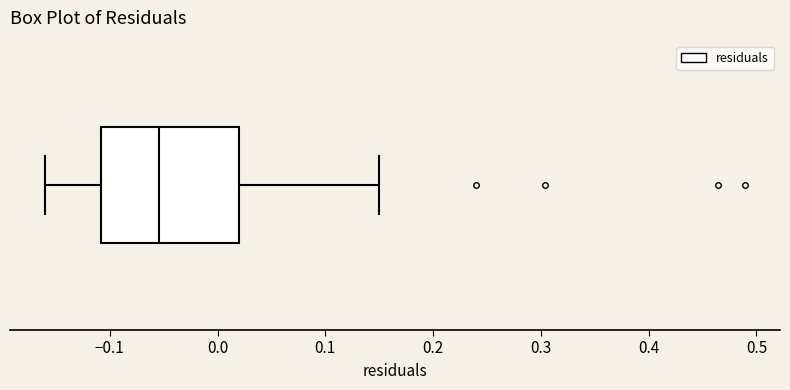

Transcribe this box plot: give where the median line is, the range the box spans, and where the two whiskers end, as read against the x-axis. The values are not printed on the chart, so give them approximately, as read against the axis.

median -0.05, box -0.11 to 0.02, whiskers -0.16 to 0.15